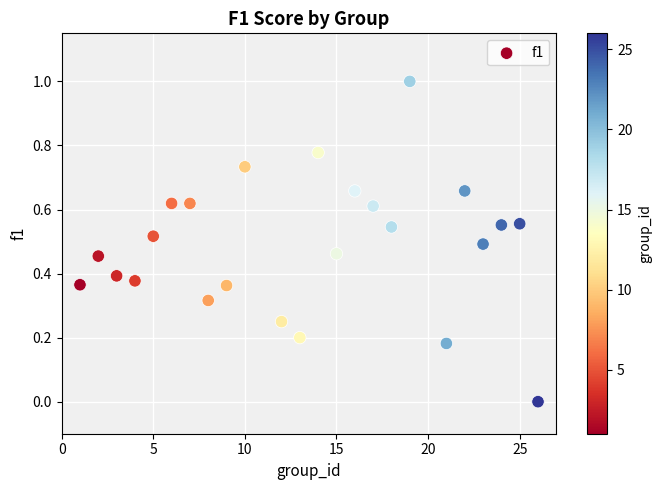

What is the range of X values (max minus min)?

25.0